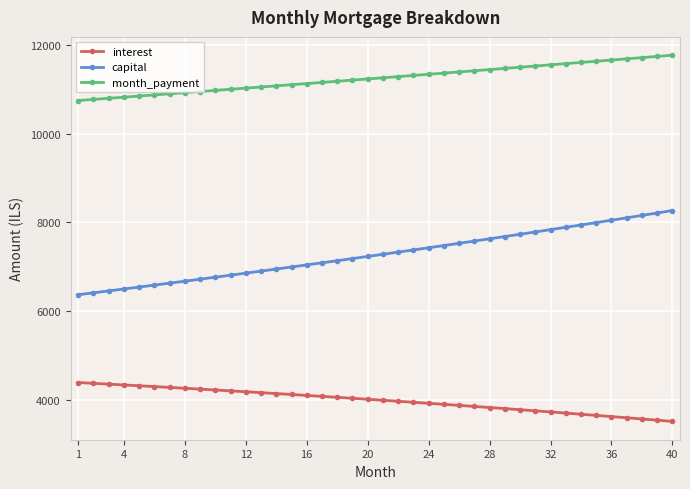

Is this an area chart (filled region under the line)?

No